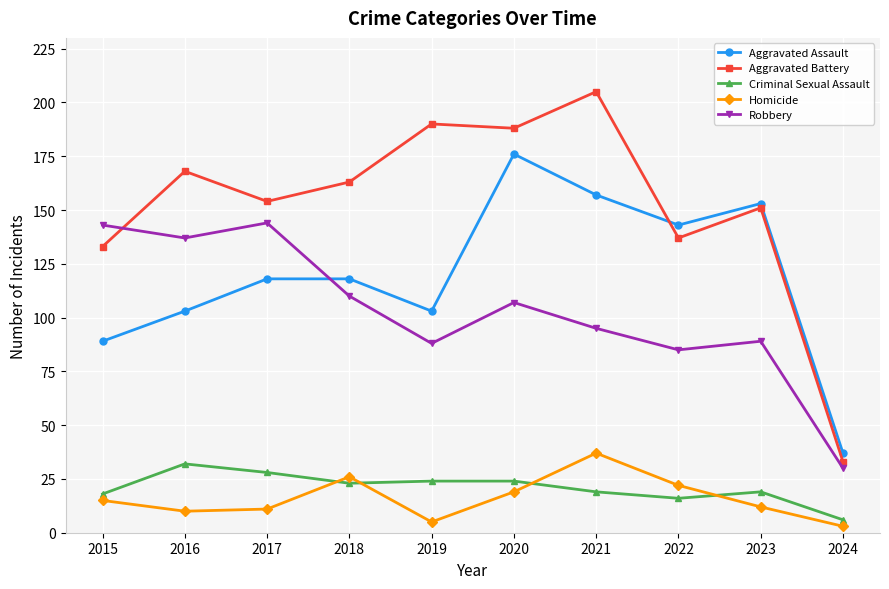

True or false: Aggravated Battery and Aggravated Assault intersect in this chart.

True